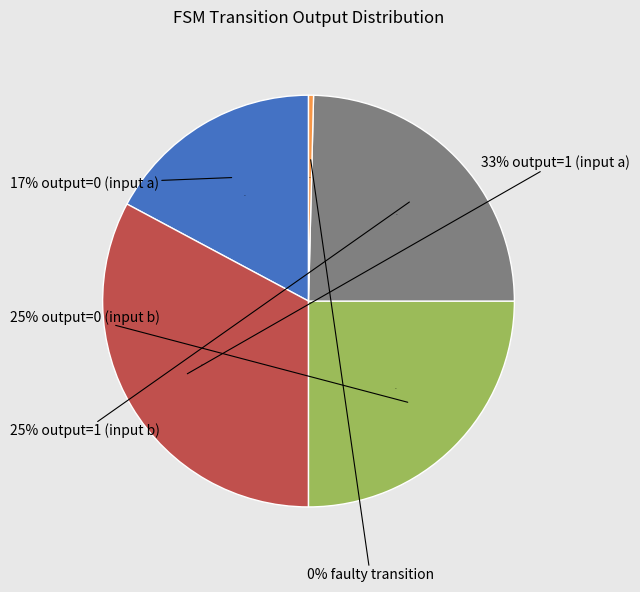

Is there a majority slice in this chart?

No